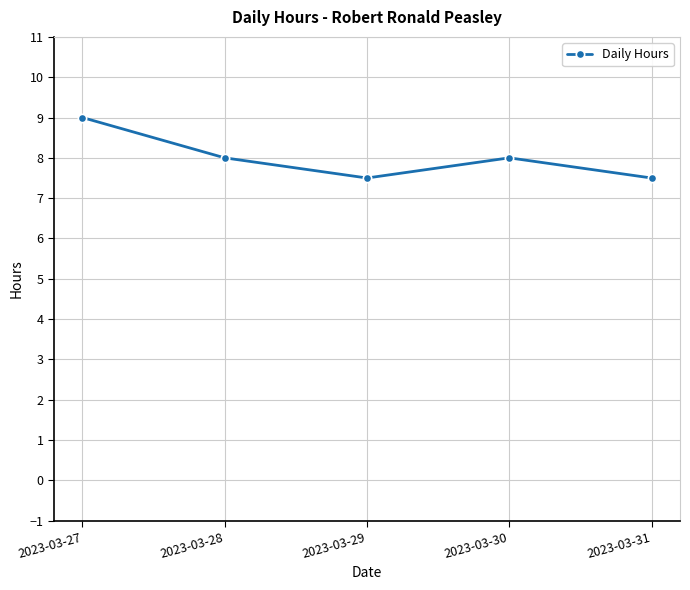

What is the sum of the values at 2023-03-28 and 2023-03-27?

17.0